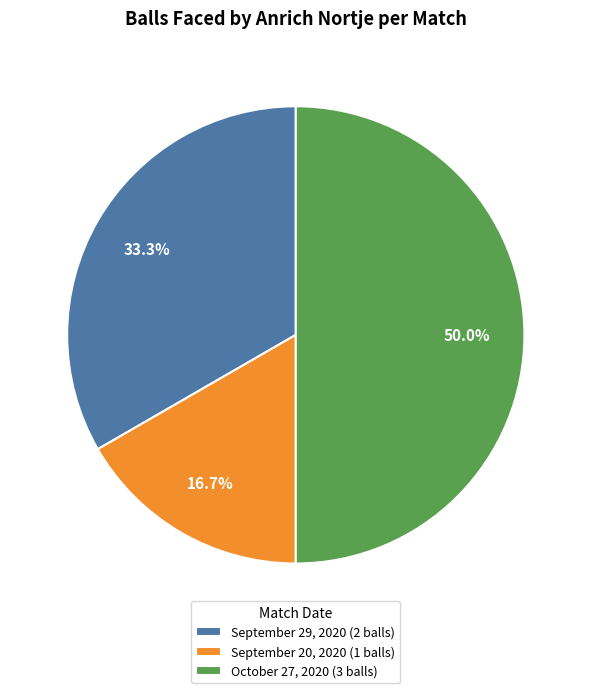

Does September 20, 2020 (1 balls) account for over 50% of the chart?

No